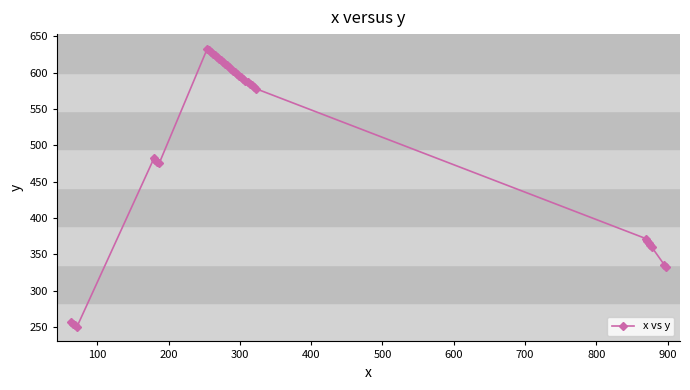

What is the difference between the maximum and minimum values?

382.6